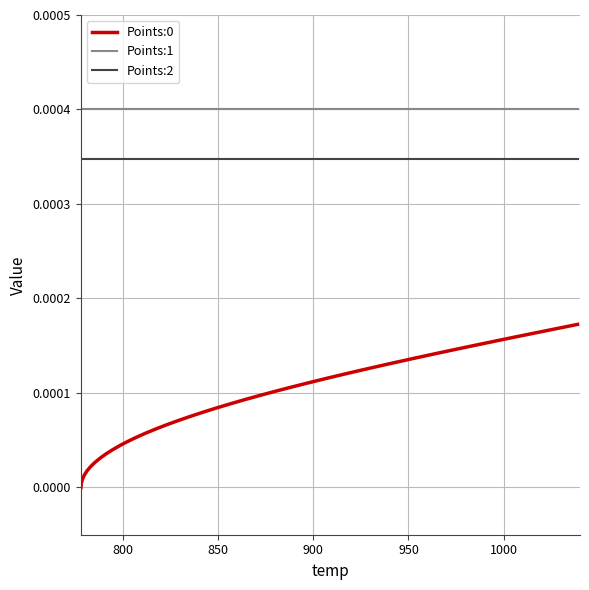

True or false: Points:0 and Points:1 intersect in this chart.

False